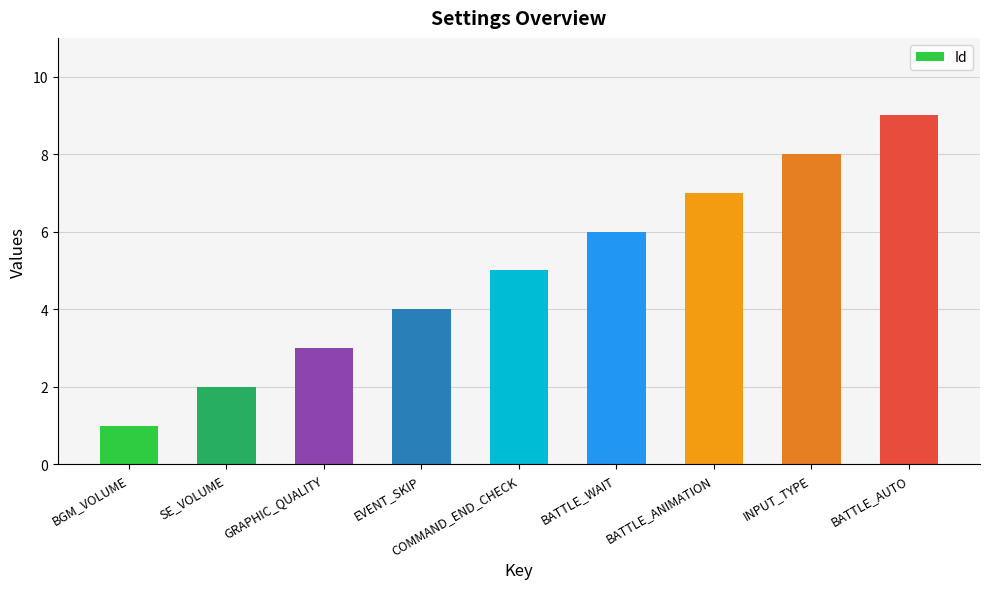

What is the average value?

5